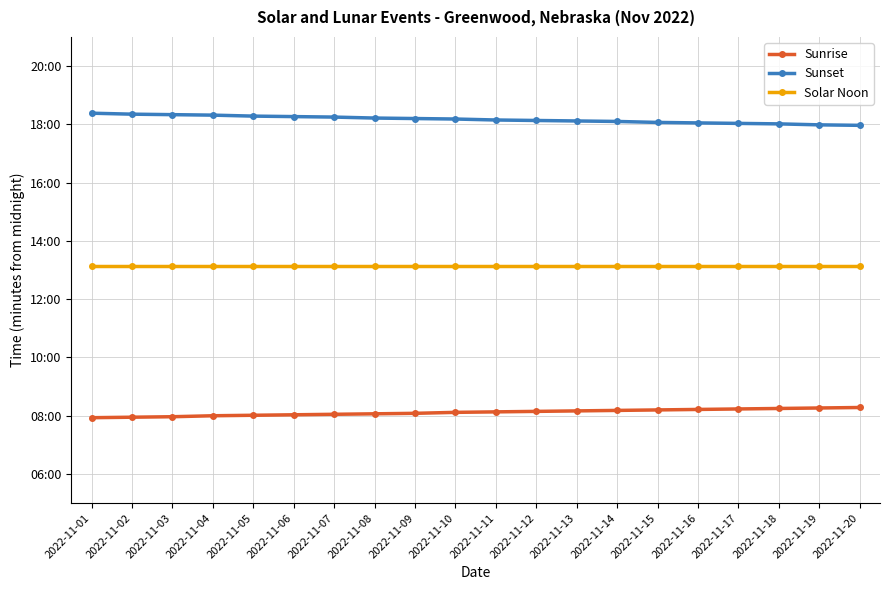

What is the difference between the Sunset values at 2022-11-11 and 2022-11-09?

3